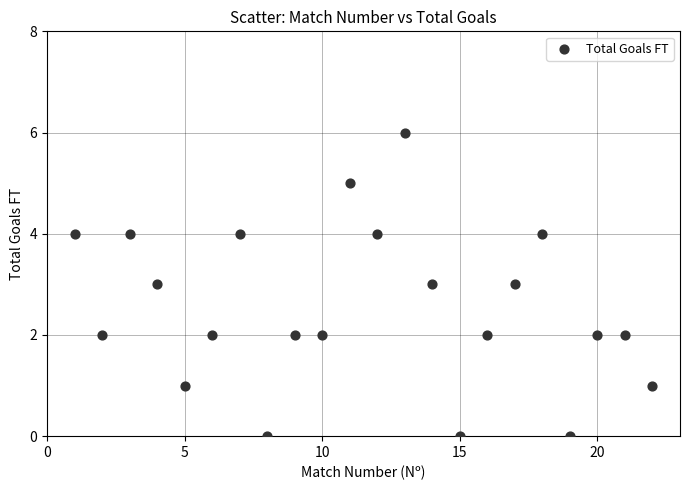

What is the range of X values (max minus min)?

21